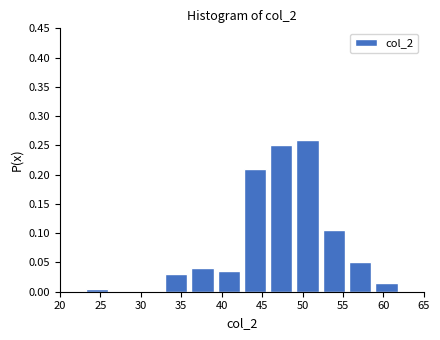

Which range on the x-axis has the tallest bar?

49.00 to 52.25